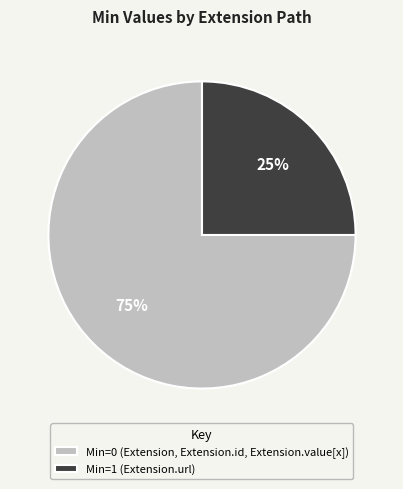

How many slices are in this pie chart?

2